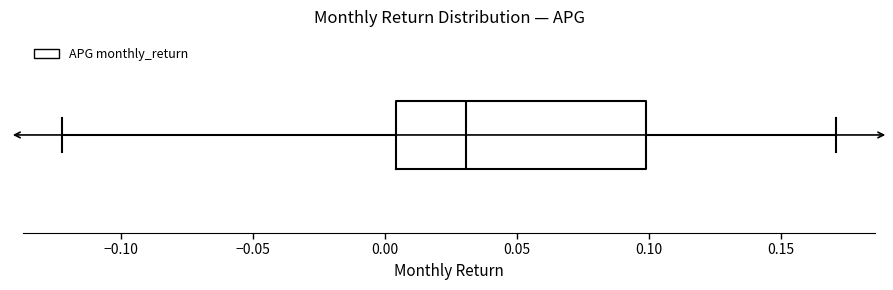

Where is the left edge of the box on the x-axis? The values are not printed on the chart, so give them approximately, as read against the axis.

0.005